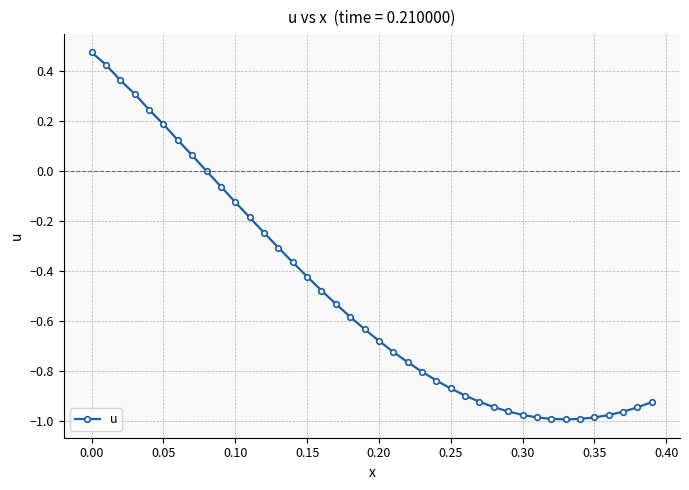

What is the sum of all values?

-19.8